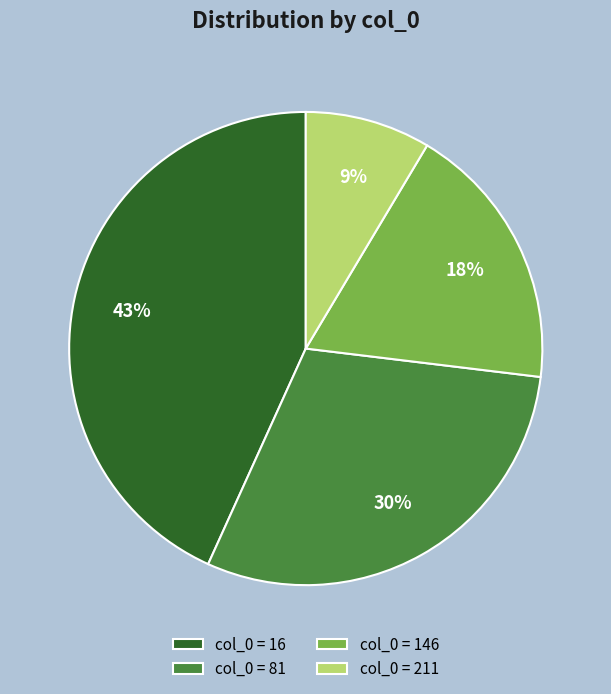

Combined, do col_0 = 16 and col_0 = 81 account for over 50%?

Yes